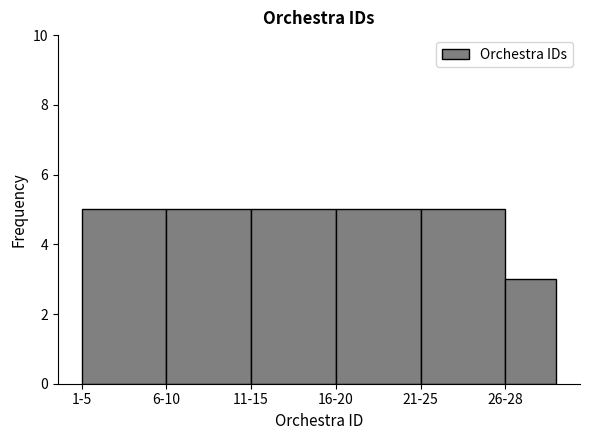

Reading left to right, transcribe all the data shown in this chart.

1-5=5	6-10=5	11-15=5	16-20=5	21-25=5	26-28=3